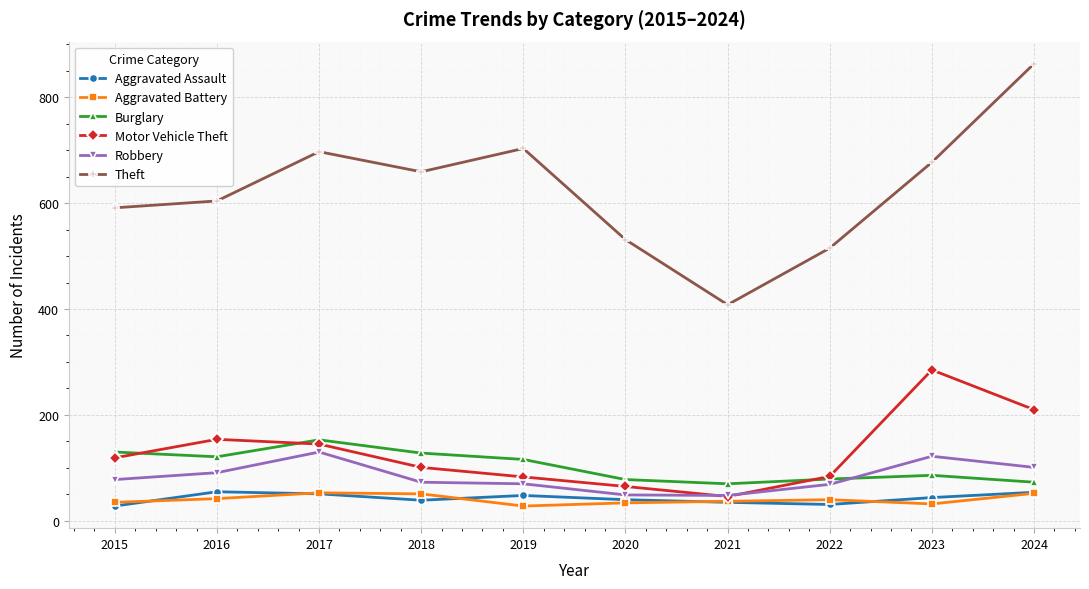

What is the difference between the Theft values at 2019 and 2018?

44